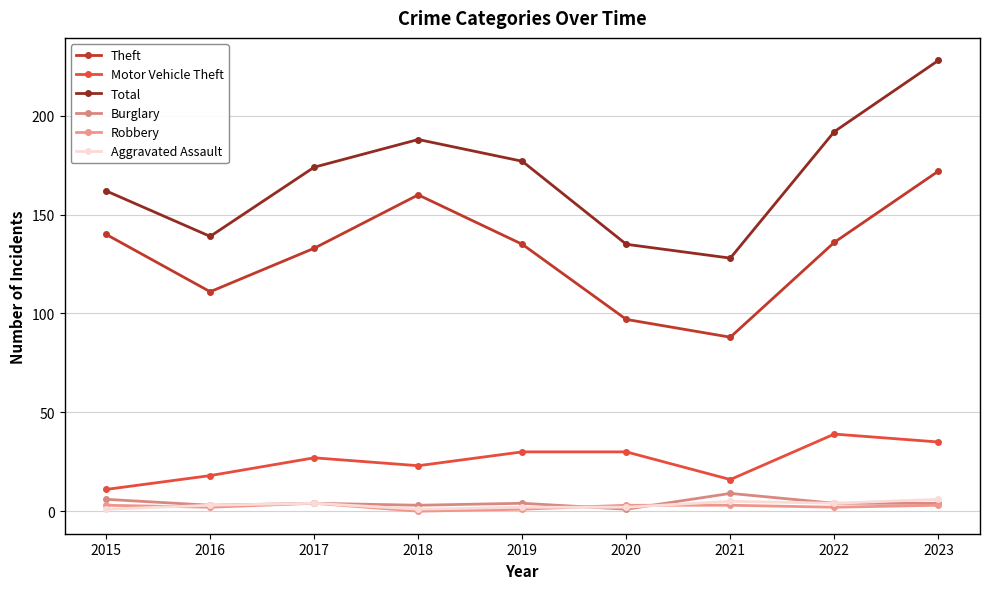

What is the minimum value for Burglary?

1